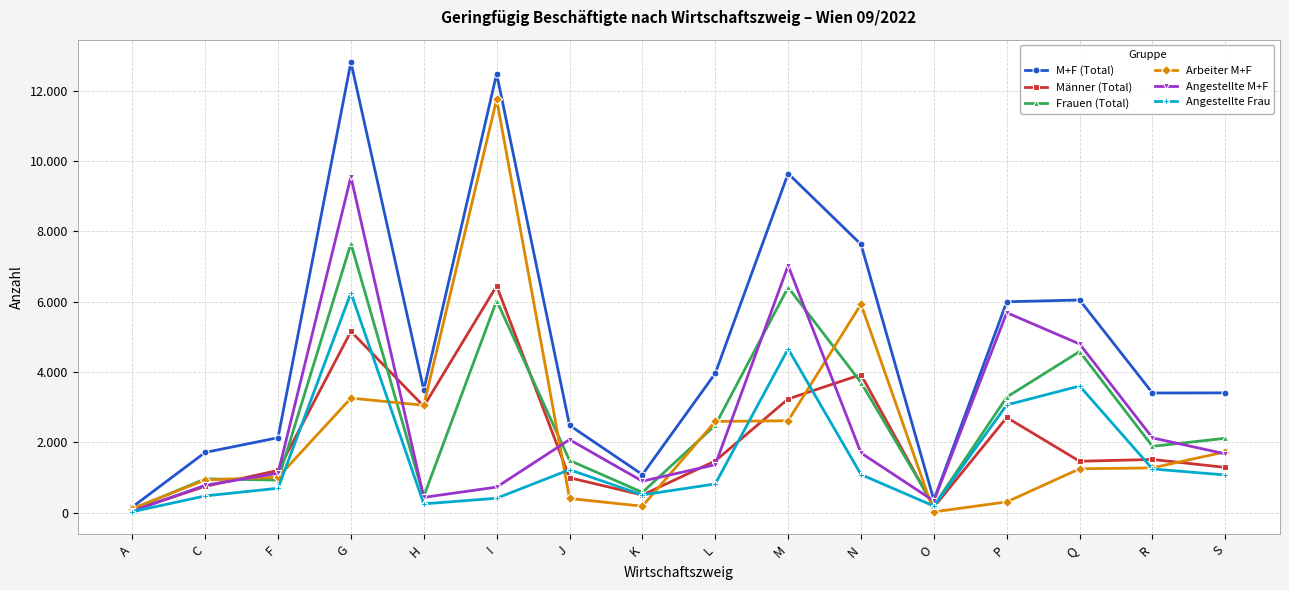

Reading left to right, list all the values displayed in this chart.

M+F (Total): A=164	C=1716	F=2134	G=12808	H=3494	I=12480	J=2487	K=1086	L=3962	M=9643	N=7629	O=362	P=5998	Q=6048	R=3405	S=3408
Männer (Total): A=67	C=752	F=1204	G=5154	H=3027	I=6448	J=997	K=505	L=1473	M=3236	N=3926	O=162	P=2709	Q=1465	R=1516	S=1290
Frauen (Total): A=97	C=964	F=930	G=7654	H=467	I=6032	J=1490	K=581	L=2489	M=6407	N=3703	O=200	P=3289	Q=4583	R=1889	S=2118
Arbeiter M+F: A=121	C=934	F=1009	G=3259	H=3056	I=11749	J=408	K=187	L=2596	M=2617	N=5928	O=26	P=310	Q=1250	R=1276	S=1733
Angestellte M+F: A=43	C=782	F=1125	G=9549	H=438	I=731	J=2079	K=899	L=1366	M=7026	N=1701	O=336	P=5688	Q=4798	R=2129	S=1675
Angestellte Frau: A=30	C=480	F=698	G=6251	H=254	I=414	J=1225	K=509	L=820	M=4659	N=1087	O=192	P=3066	Q=3604	R=1246	S=1075